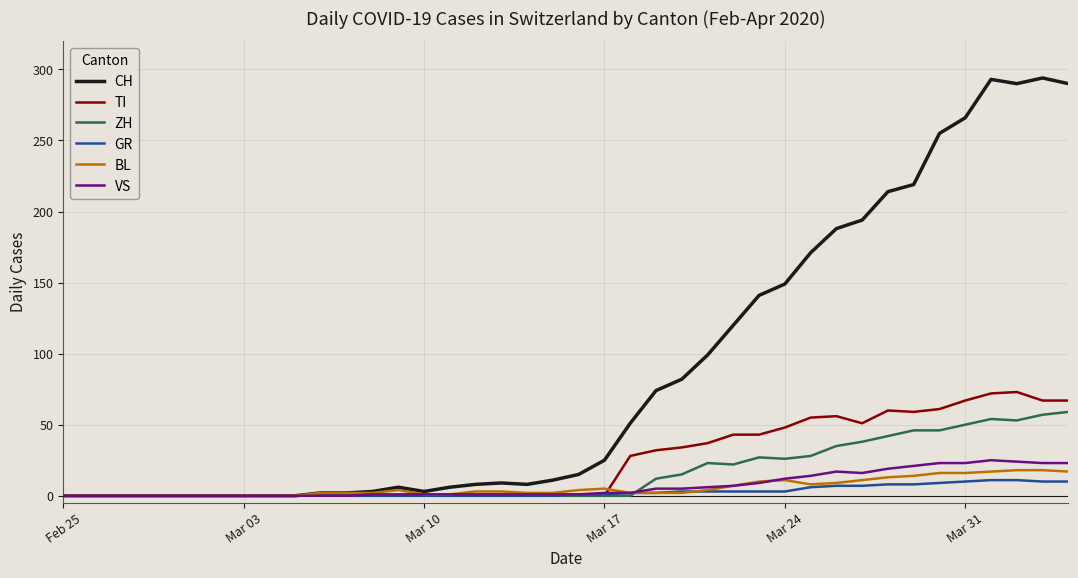

At how many categories does at least one series exceed 94?

15